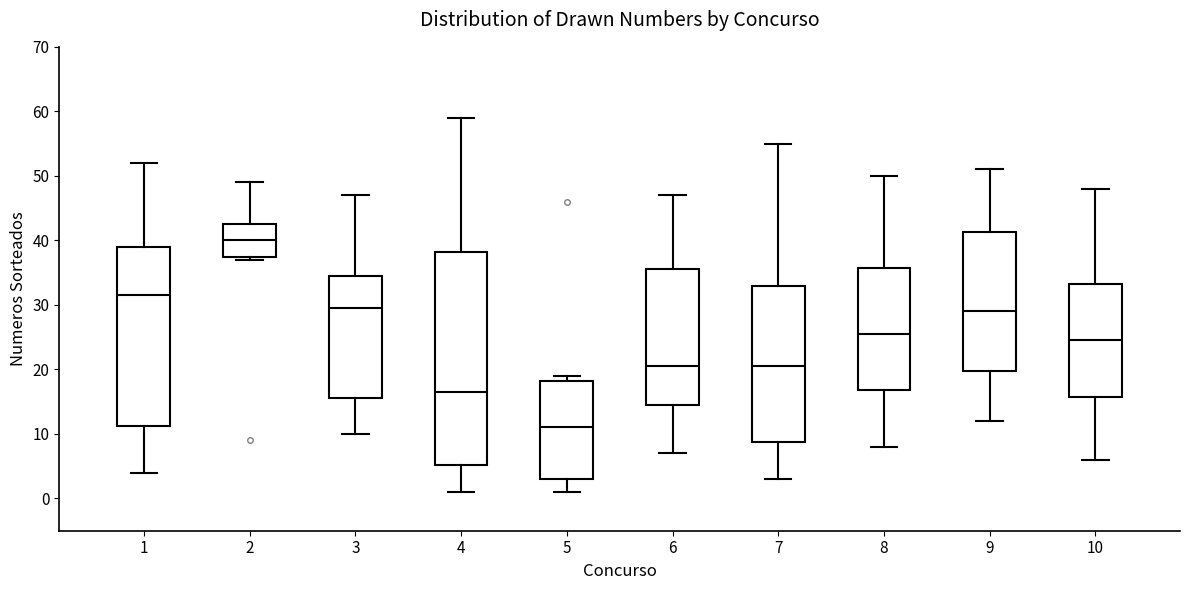

Where does the lower whisker of the box at x = 5 end on the y-axis? The values are not printed on the chart, so give them approximately, as read against the axis.

1